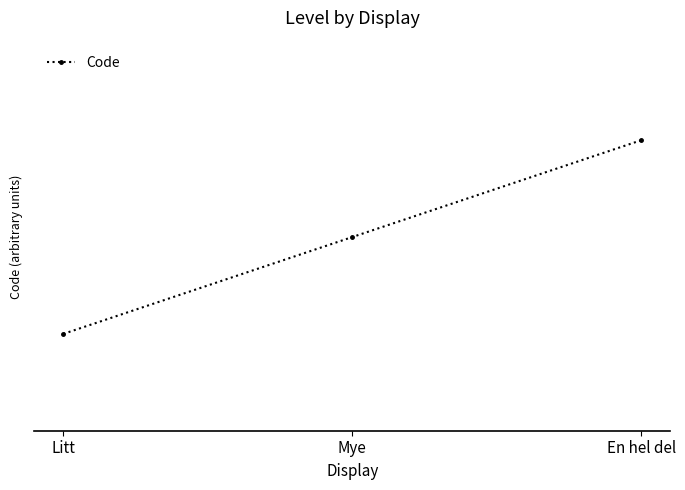

Which has a higher value, Mye or En hel del?

En hel del